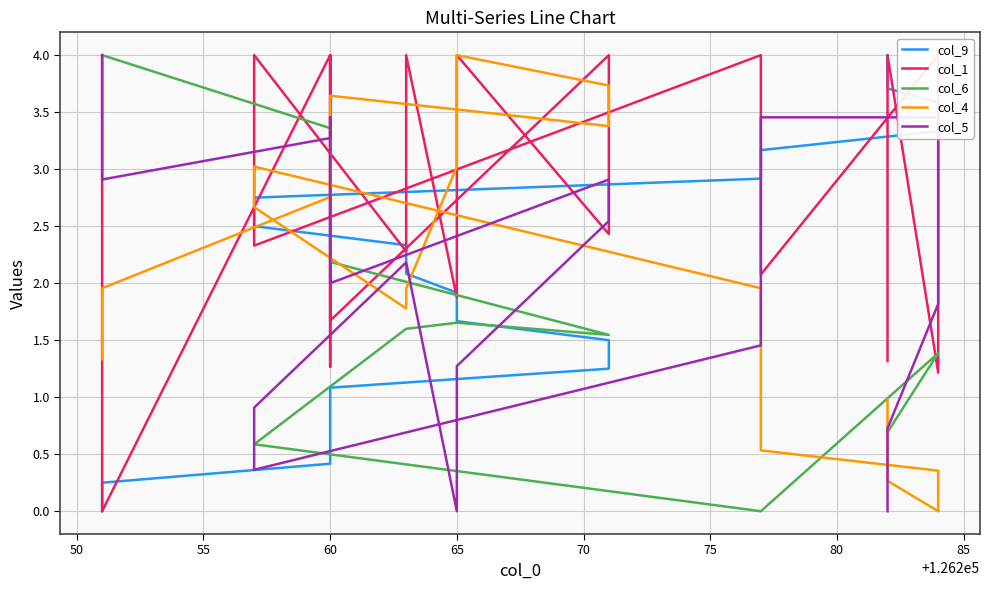

What value does the col_5 series have at 50?

2.9